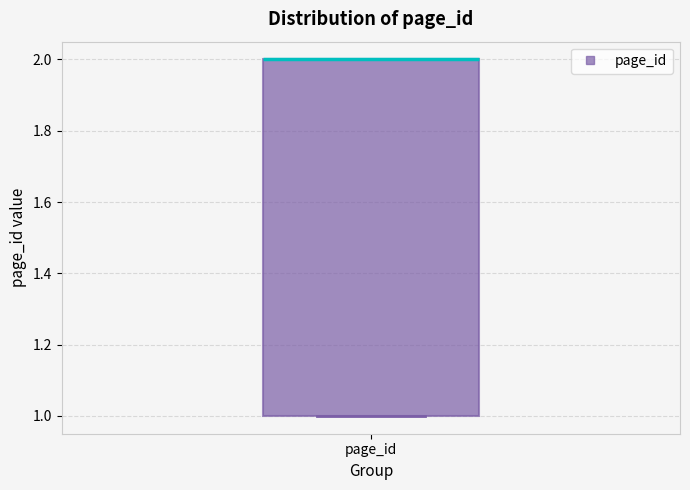

Read this box plot against the y-axis: the position of the median line, the range covered by the box, and the ends of both whiskers. The values are not printed on the chart, so give them approximately, as read against the axis.

median 2 (drawn on the box's upper edge), box 1 to 2, whiskers 1 to 2